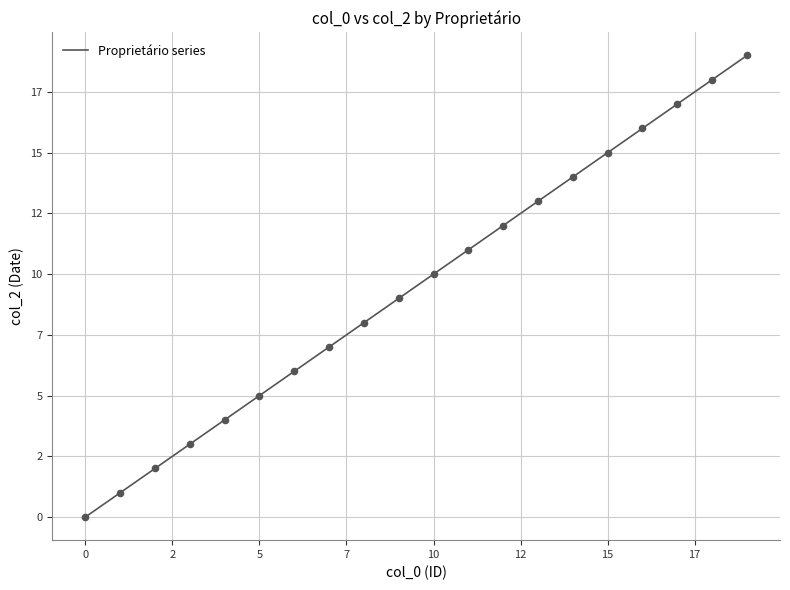

Does the chart have visible grid lines?

Yes